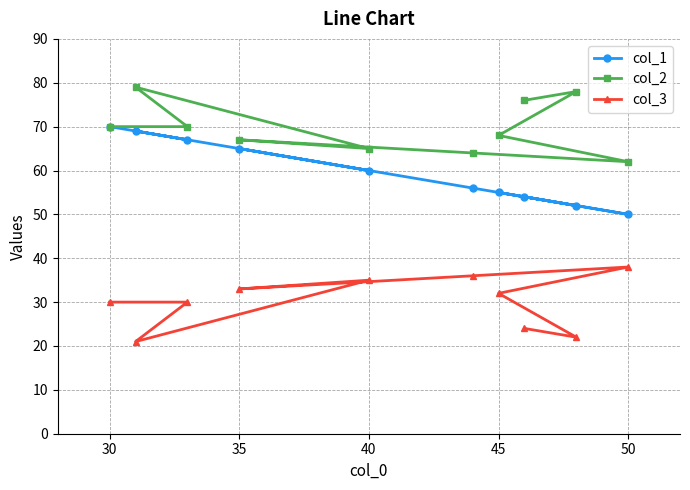

Reading left to right, what are all the values shown in this chart?

col_1: 70	69	67	65	60	56	55	54	52	50
col_2: 70	79	70	67	65	64	68	76	78	62
col_3: 30	21	30	33	35	36	32	24	22	38